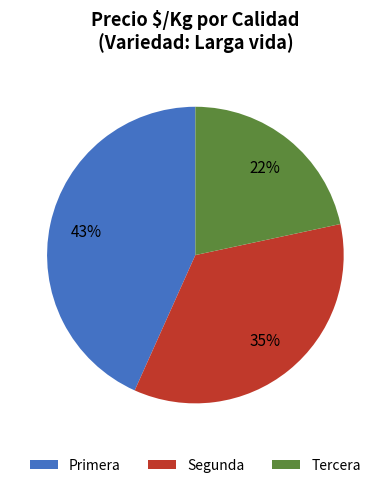

Rank the categories by value from highest to lowest.

Primera, Segunda, Tercera